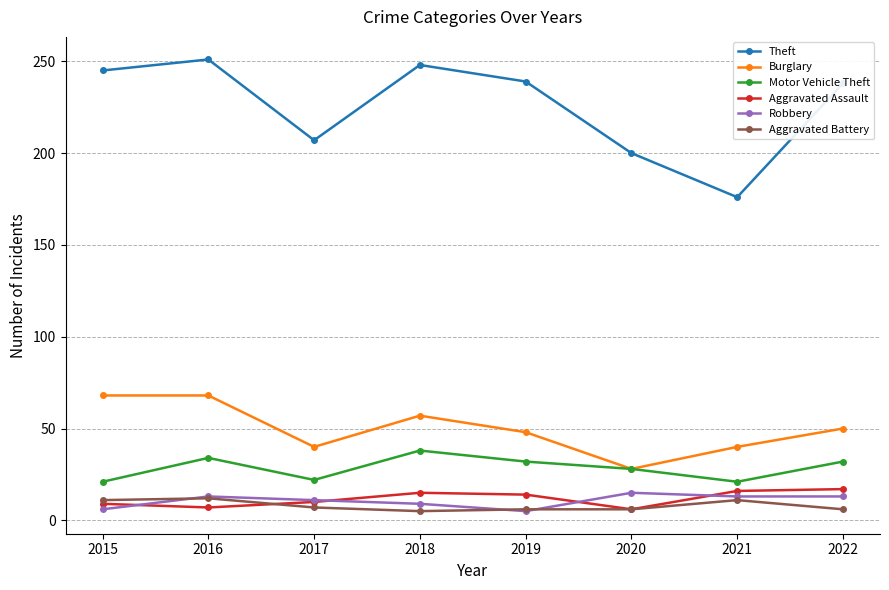

What is the maximum value for Aggravated Assault?

17